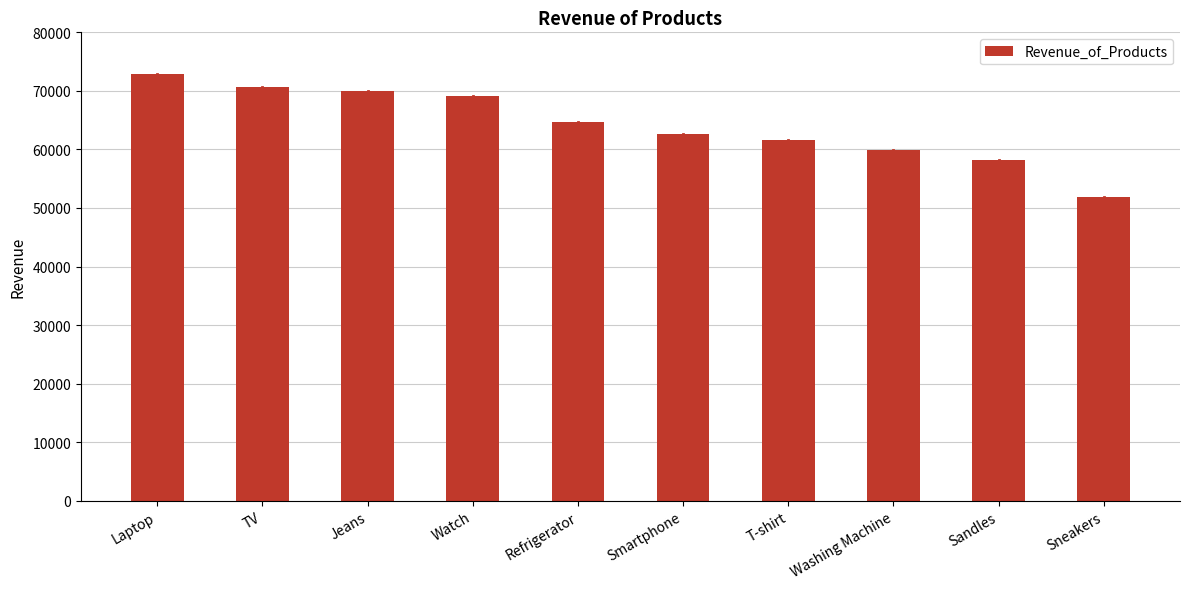

The value at T-shirt is 93786. True or false?

False